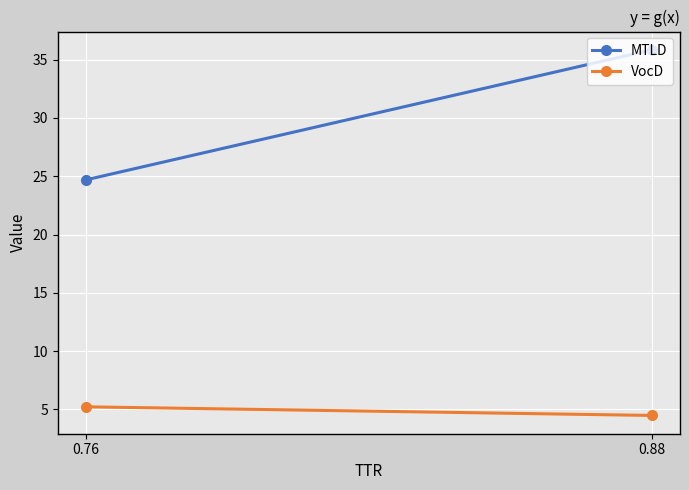

Rank the series by their maximum value, from lowest to highest.

VocD, MTLD